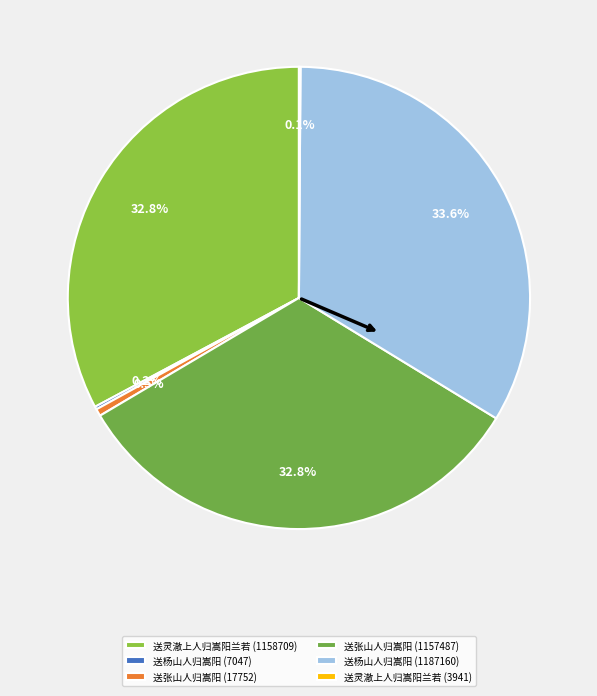

Which slice is the largest?

送杨山人归嵩阳 (1187160)